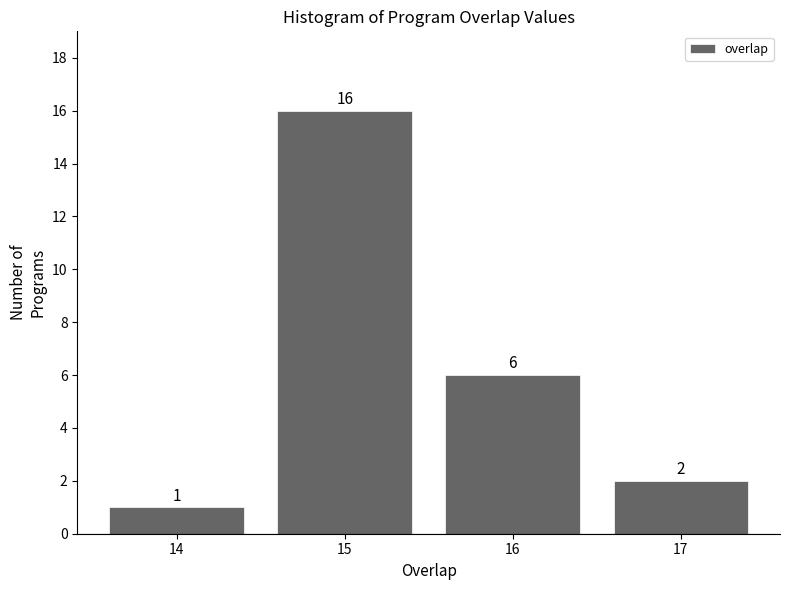

Reading left to right, list every bar in this chart as the range it spans on the x-axis followed by its height.

13.5 to 14.5: 1
14.5 to 15.5: 16
15.5 to 16.5: 6
16.5 to 17.5: 2